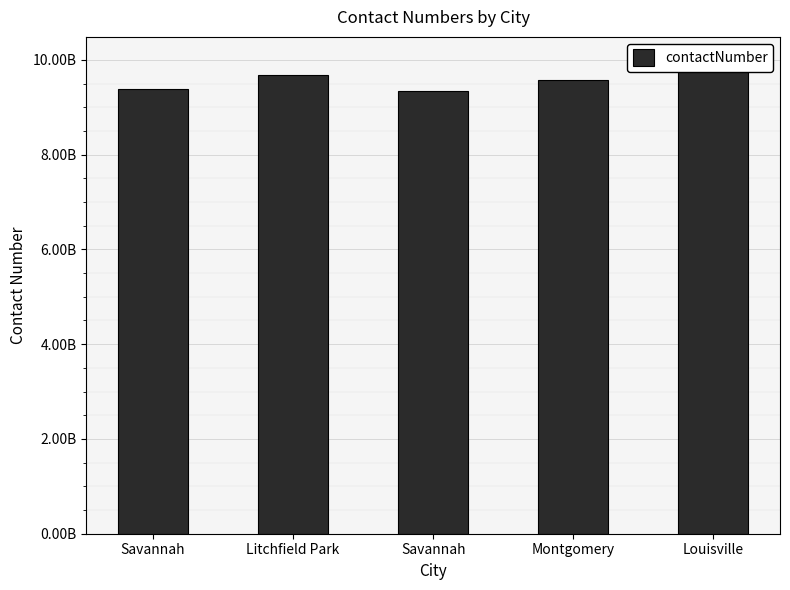

What is the label of the 5th bar from the left?

Louisville